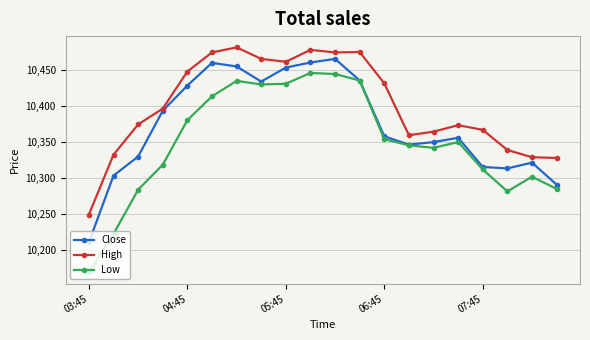

What is the value of the Low point at the 17th from the left?

10311.5